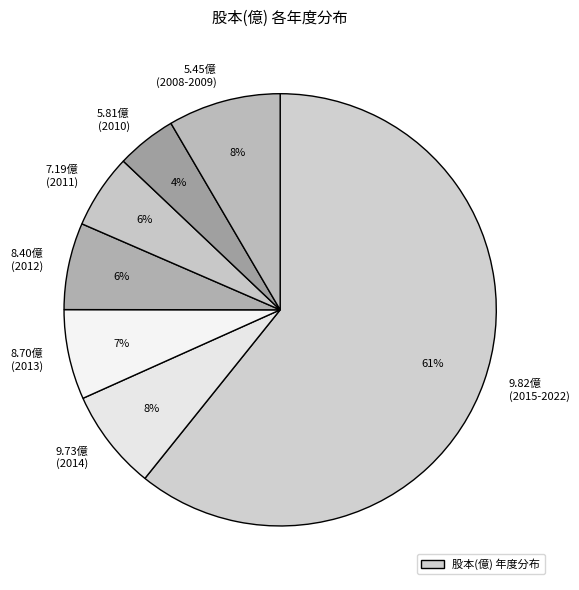

True or false: 9.73億 (2014) accounts for 8% of the total.

True